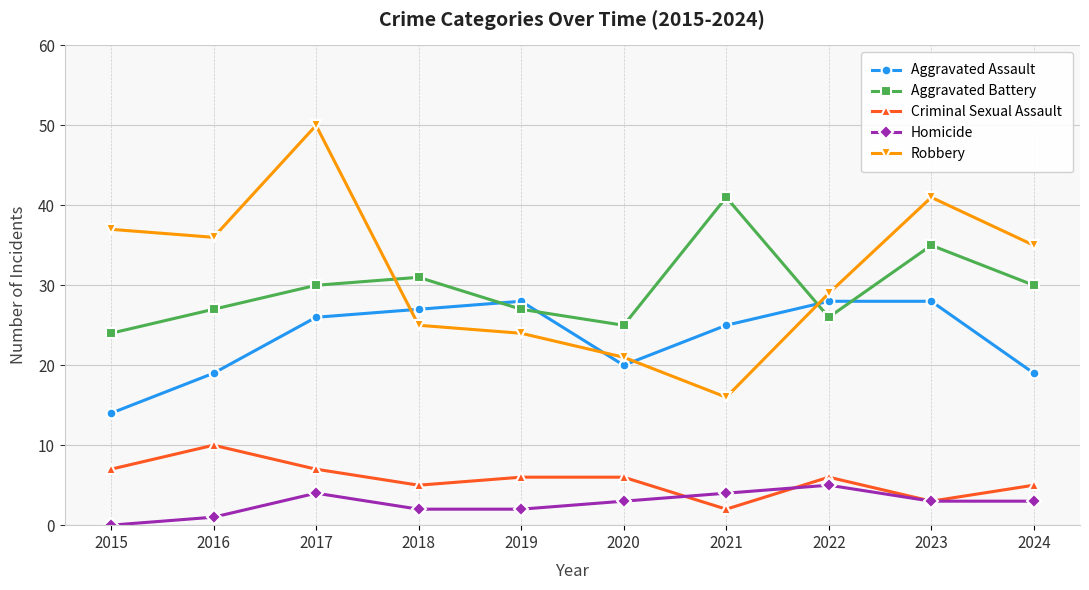

What are all the series names shown in the legend?

Aggravated Assault, Aggravated Battery, Criminal Sexual Assault, Homicide, Robbery